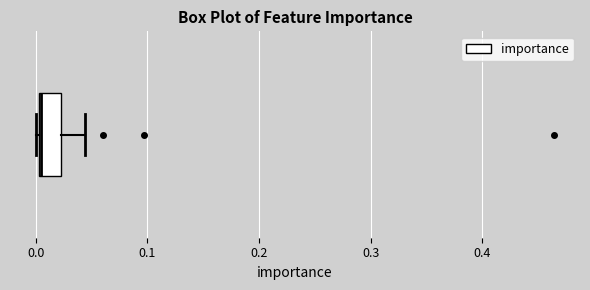

Where does the right whisker of the box end on the x-axis? The values are not printed on the chart, so give them approximately, as read against the axis.

0.04